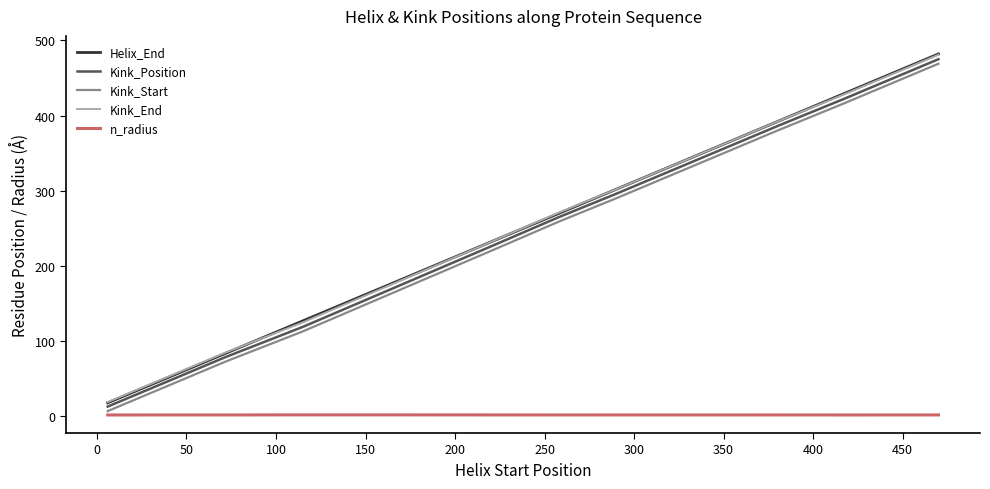

True or false: Kink_Position has more than 0 interior local peaks.

False